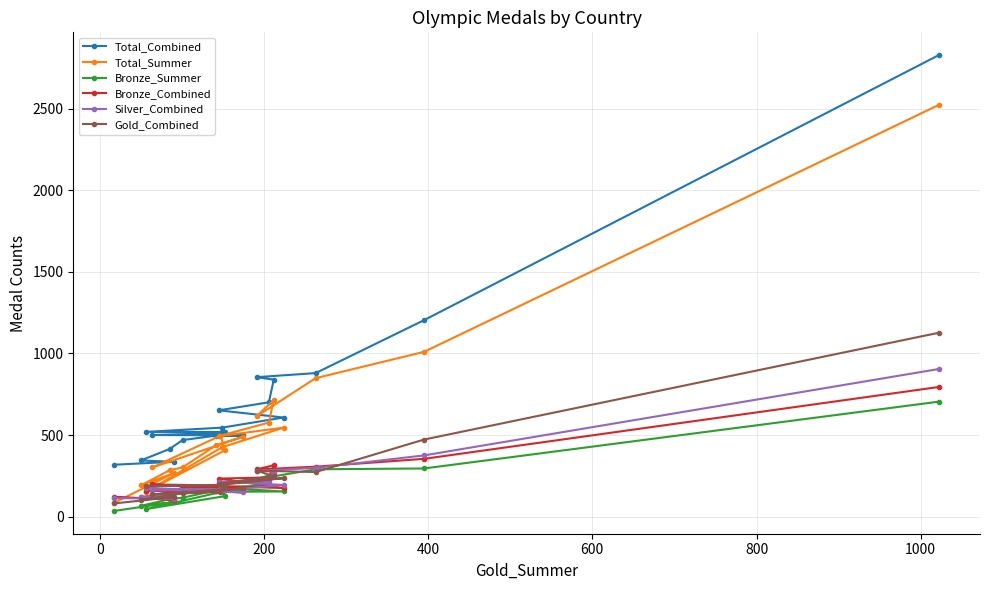

Which series has the largest total across all categories?

Total_Combined